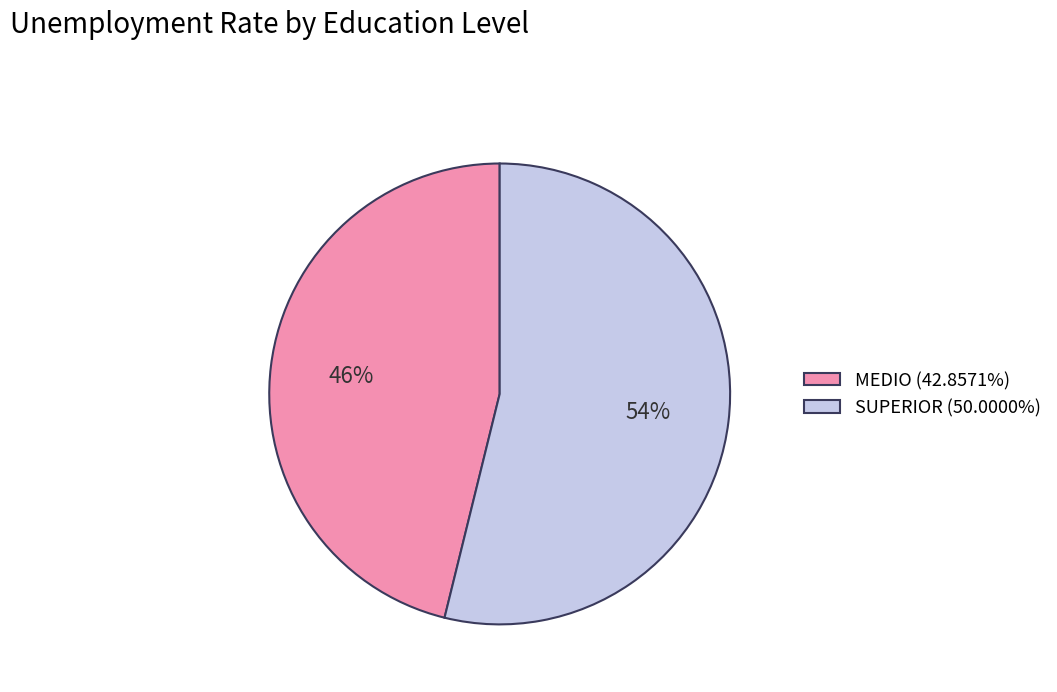

What is the ratio of the value at MEDIO (42.8571%) to the value at SUPERIOR (50.0000%)?

0.9